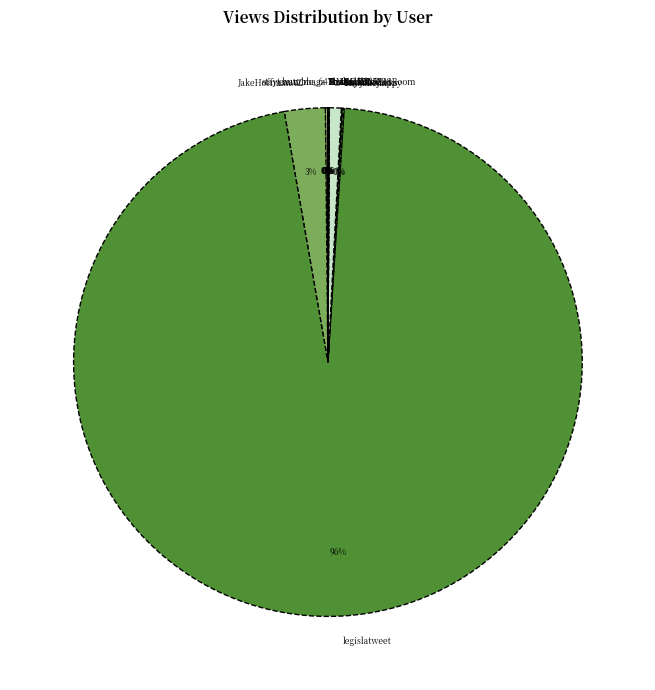

To the nearest percent, what is the difference between the largest and smallest slice percentages?

96%